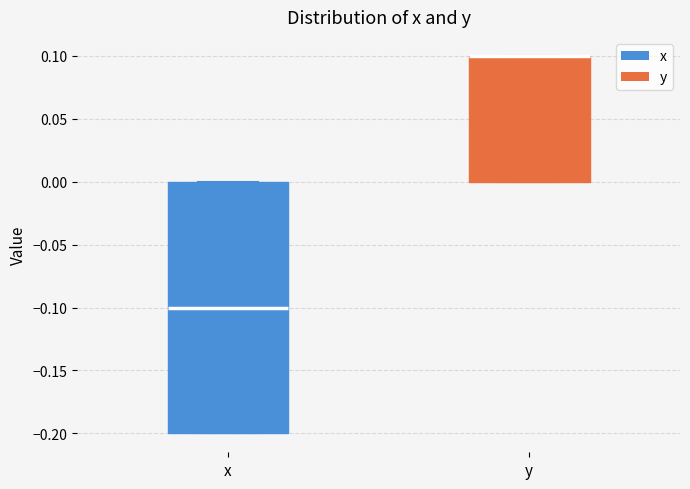

Where does the median line of the box for x sit on the y-axis? The values are not printed on the chart, so give them approximately, as read against the axis.

-0.1